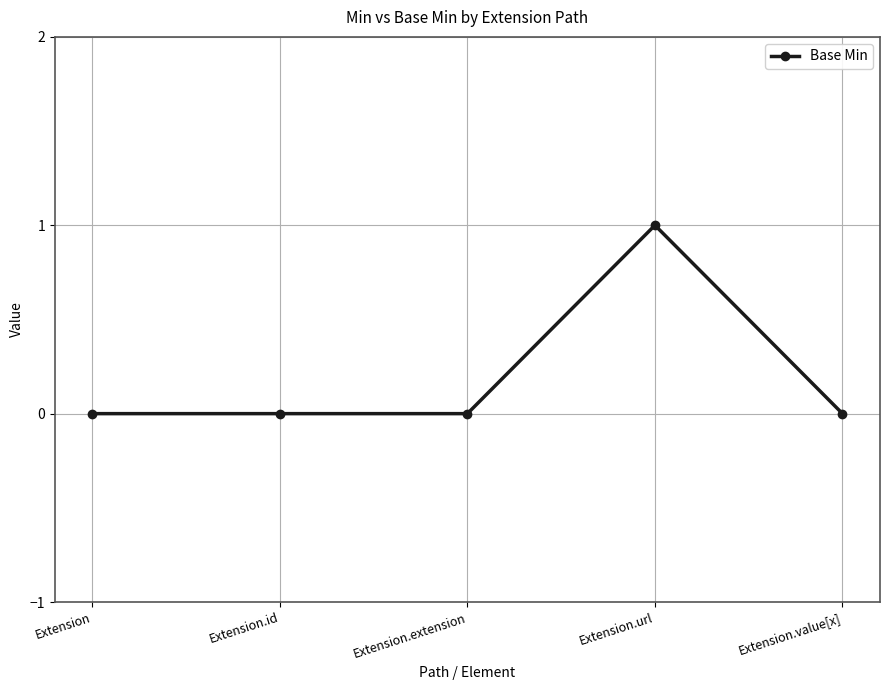

Reading right to left, extract all data points from this chart.

Extension.value[x]=0	Extension.url=1	Extension.extension=0	Extension.id=0	Extension=0